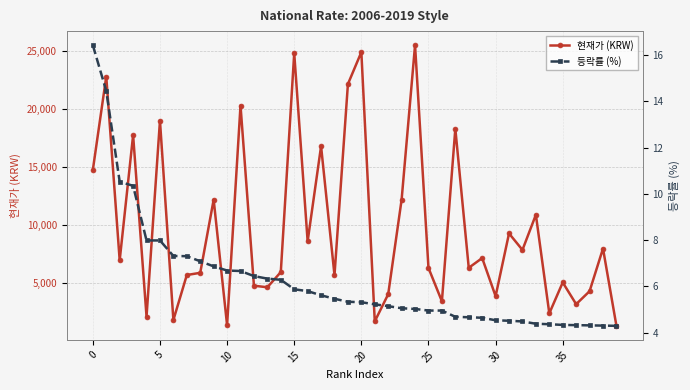

True or false: 등락률 (%) and 현재가 (KRW) cross at least once.

False